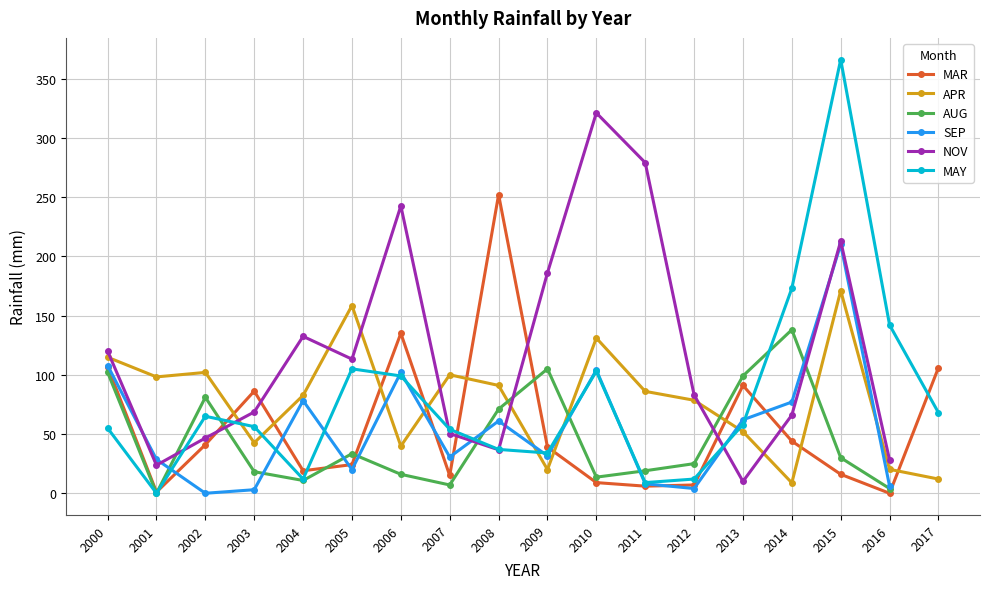

What is the difference between the MAY values at 2012 and 2015?

354.0